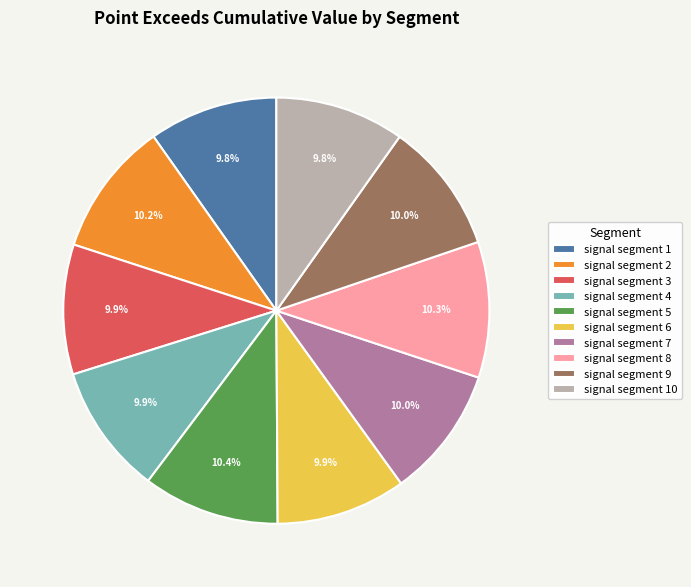

What portion of the pie excludes signal segment 1?

90.2%